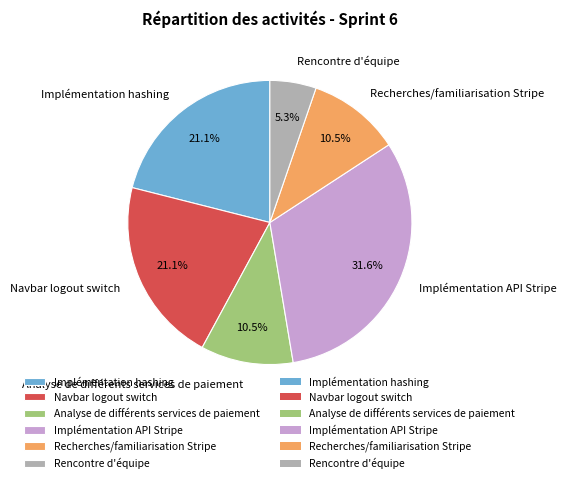

Which category has the smallest portion of the pie?

Rencontre d'équipe